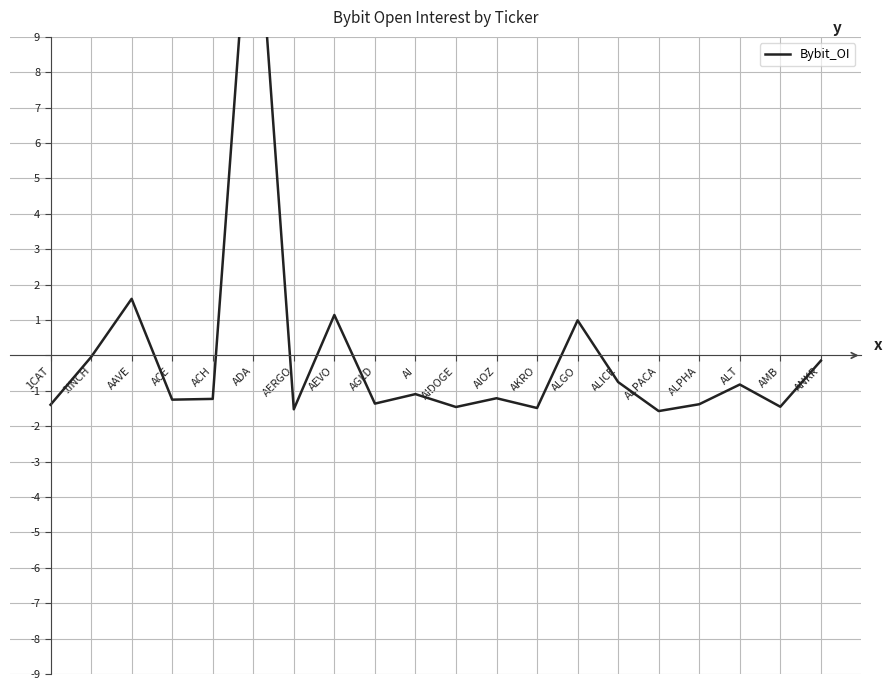

Which category has the highest value across all series?

ADA